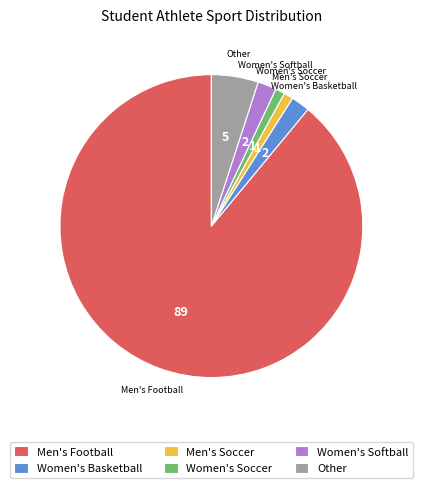

Which has a higher value, Men's Football or Women's Soccer?

Men's Football